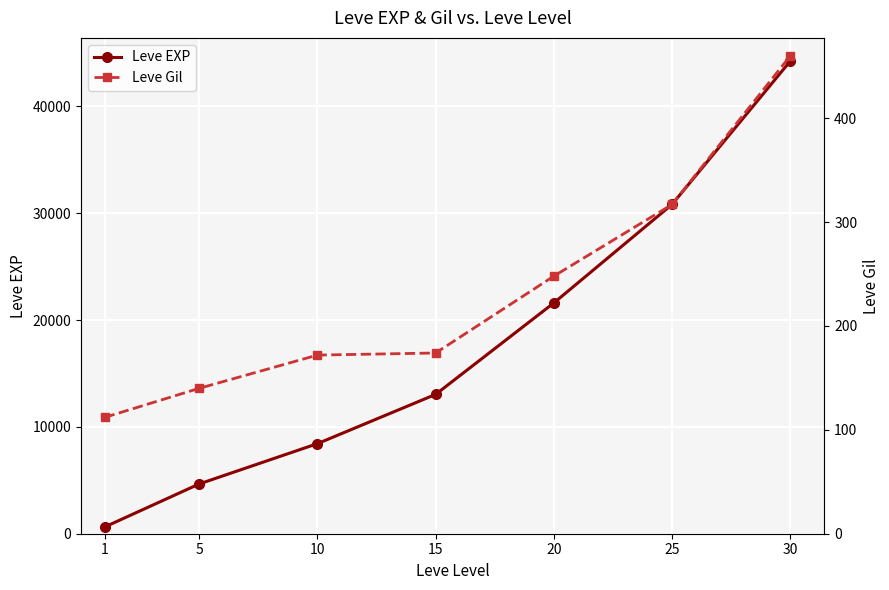

True or false: Leve EXP and Leve Gil cross at least once.

False